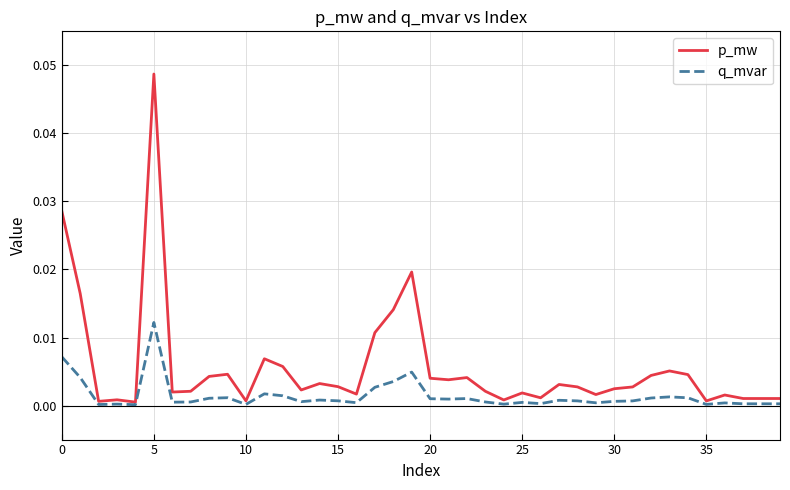

List the series in order of their overall mean, lowest first.

q_mvar, p_mw